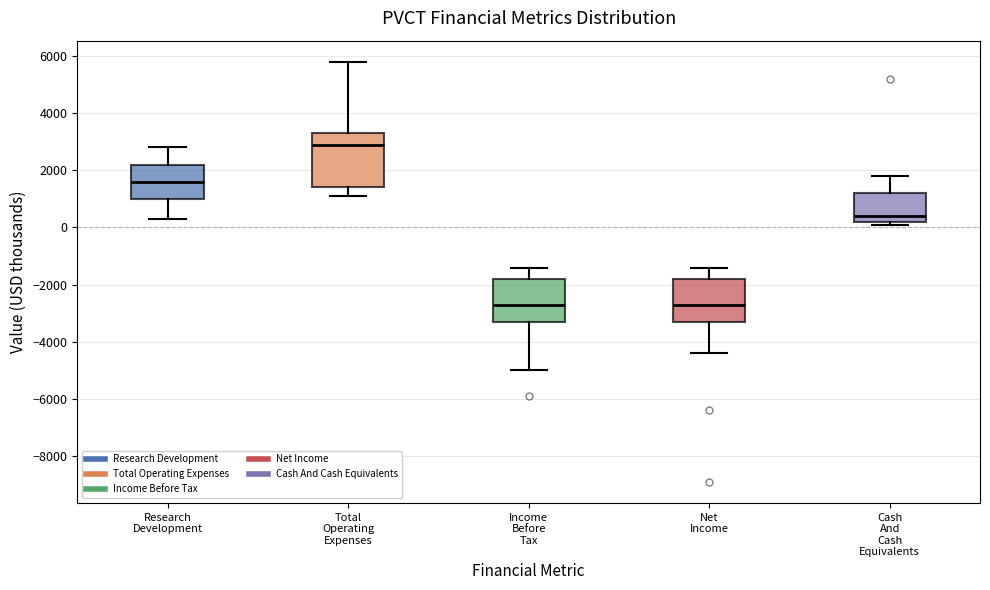

Comparing the boxes themselves (not the whiskers), which one is the tallest?

Total Operating Expenses